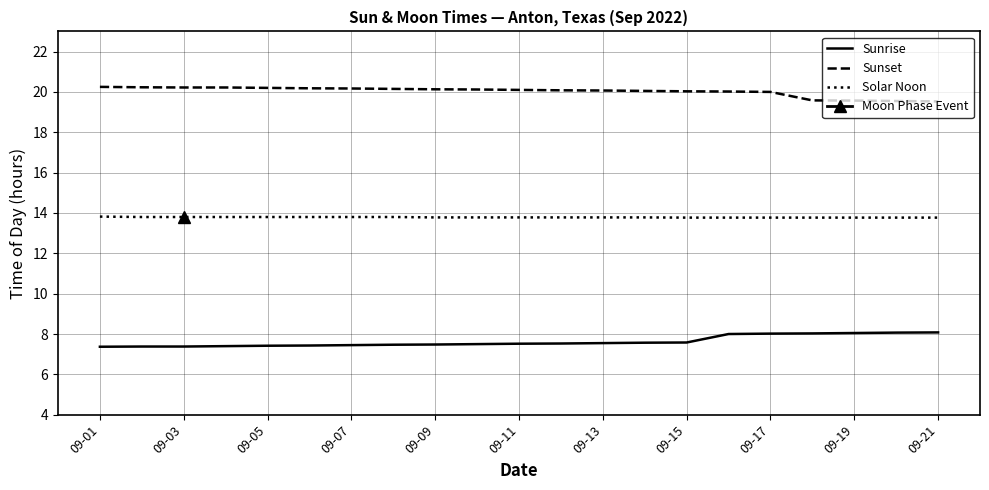

Count the number of categories in the chart.

21